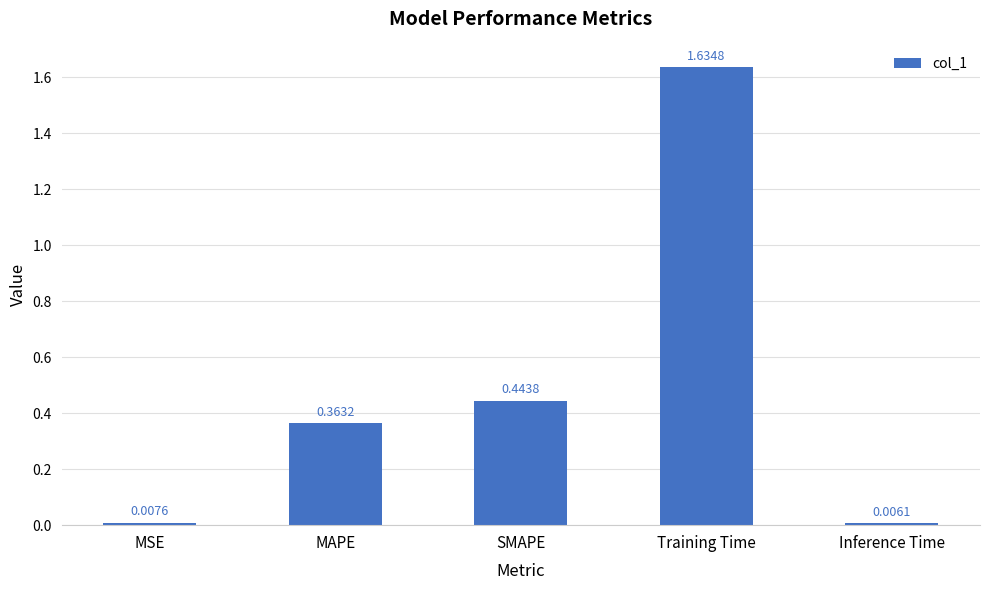

What is the label of the 4th bar from the right?

MAPE